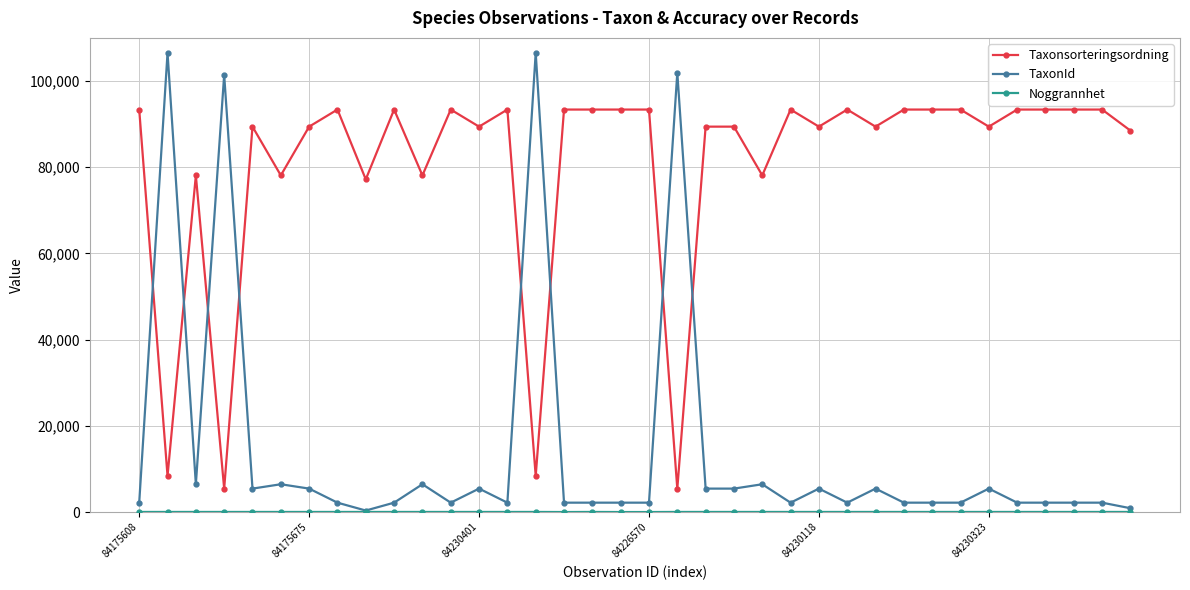

What is the maximum value shown in the chart?

106545